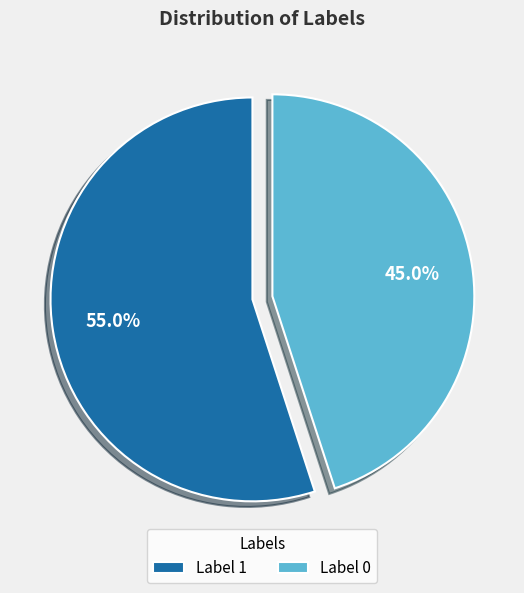

Is there any slice that represents more than half of the pie?

Yes